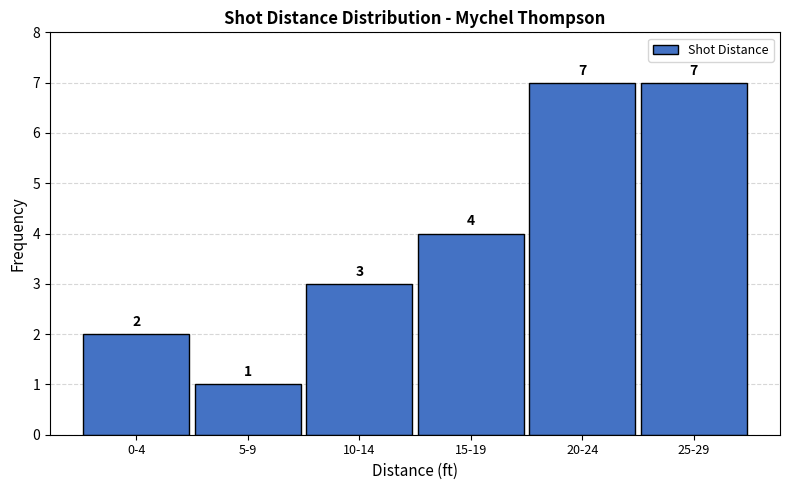

Reading right to left, what are all the values shown in this chart?

25-29=7	20-24=7	15-19=4	10-14=3	5-9=1	0-4=2